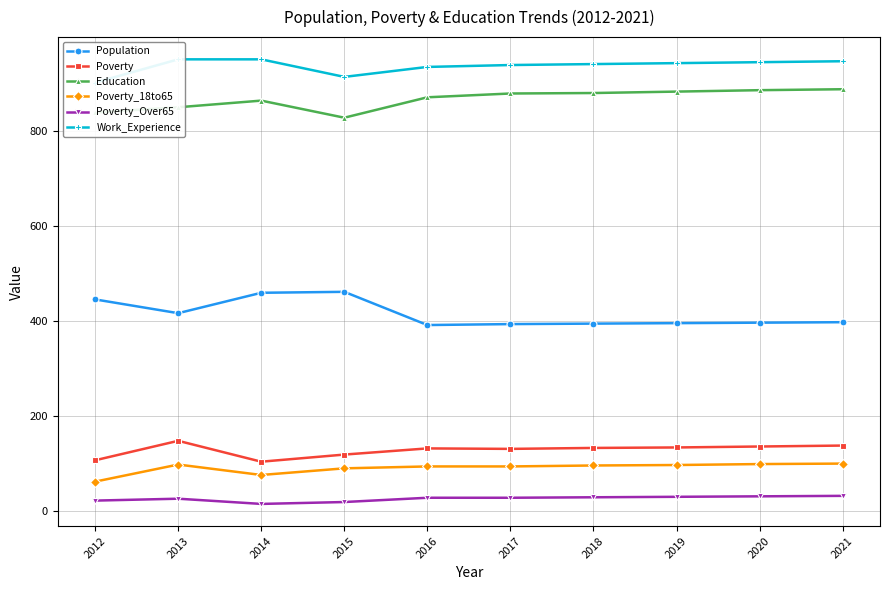

At how many categories does at least one series exceed 497?

10